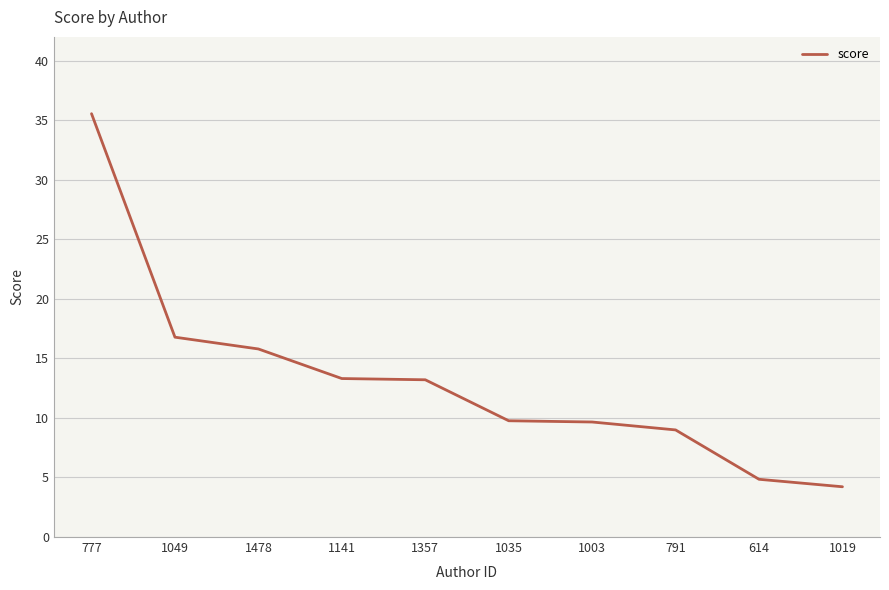

Is it true that the value at 1019 is 2.7?

False